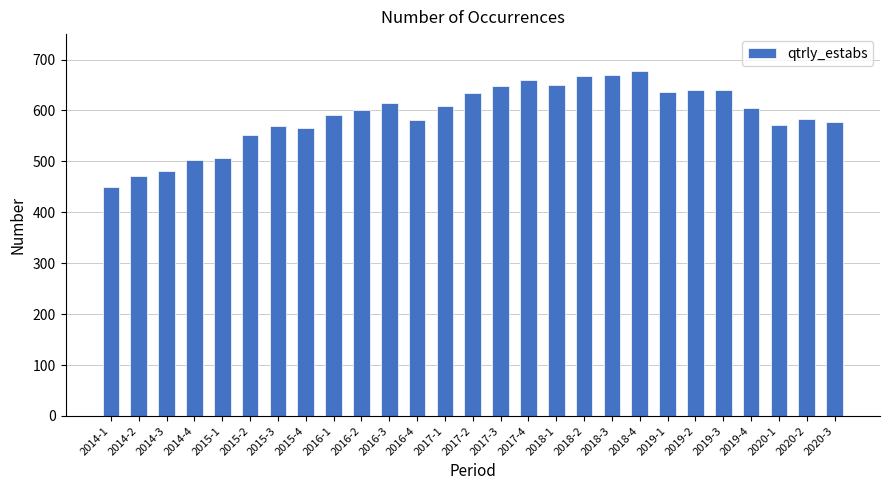

Between 2015-3 and 2016-2, which is larger?

2016-2